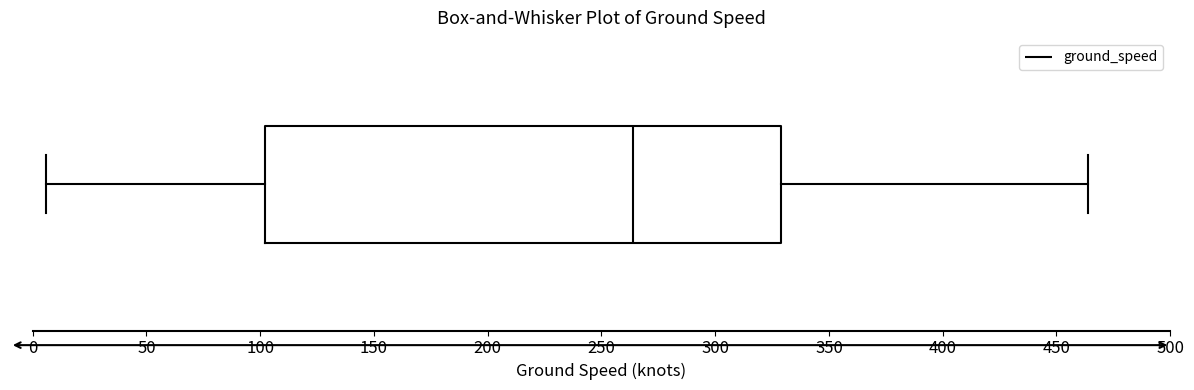

Where does the median line of the box sit on the x-axis? The values are not printed on the chart, so give them approximately, as read against the axis.

265